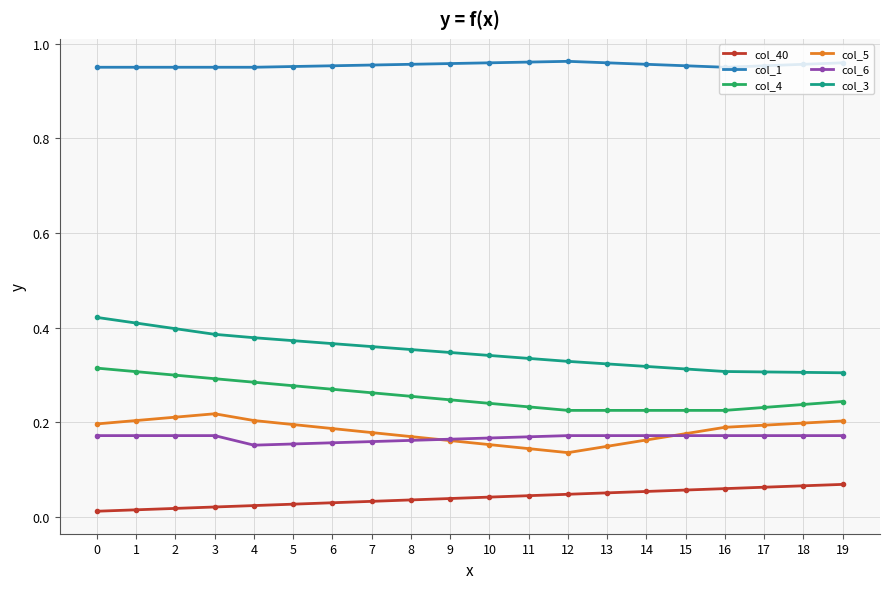

Which series has the widest spread of values?

col_3